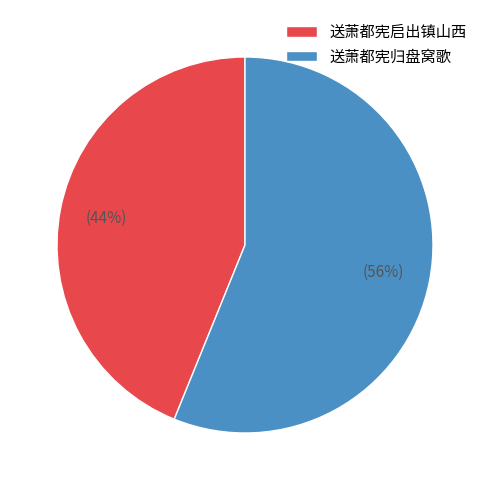

What is the largest slice in the pie chart?

送萧都宪归盘窝歌